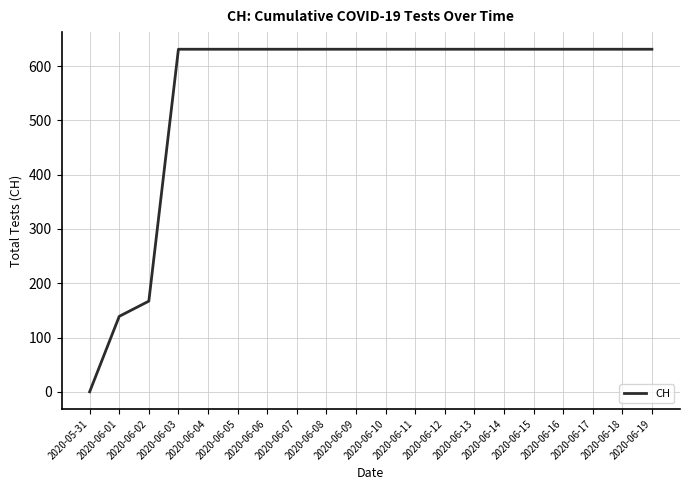

Which label corresponds to the smallest value in the chart?

2020-05-31